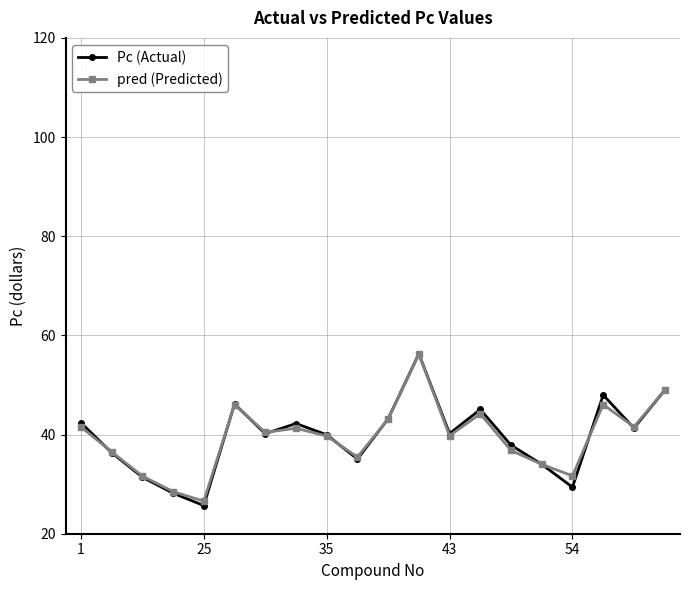

How many interior local peaks does the Pc (Actual) series have?

5